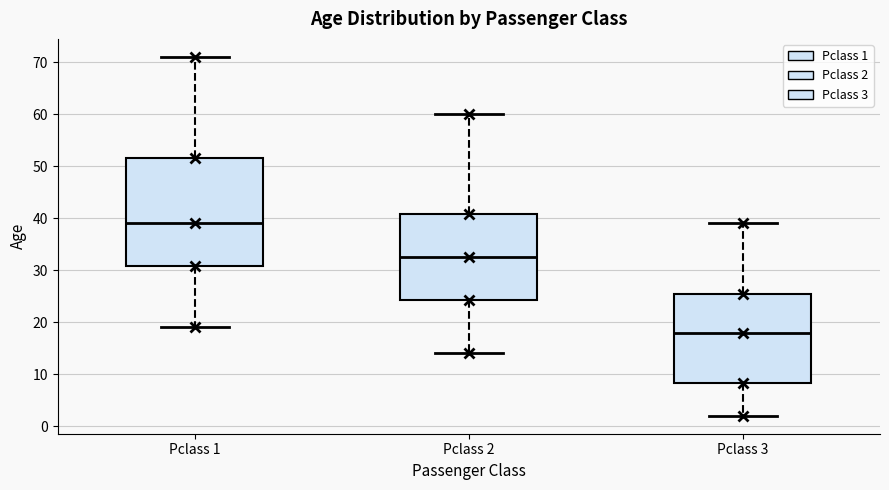

Reading left to right, transcribe this box plot: for each box, give where its median line is, the range the box spans, and where its two whiskers end, as read against the y-axis. The values are not printed on the chart, so give them approximately, as read against the axis.

Pclass 1: median 39, box 31 to 52, whiskers 19 to 71
Pclass 2: median 33, box 24 to 41, whiskers 14 to 60
Pclass 3: median 18, box 8 to 26, whiskers 2 to 39